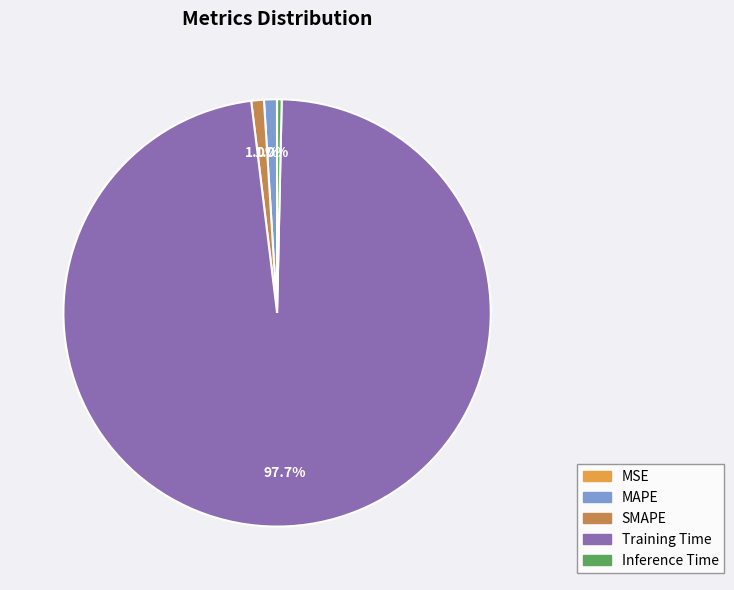

True or false: Inference Time accounts for 14% of the total.

False